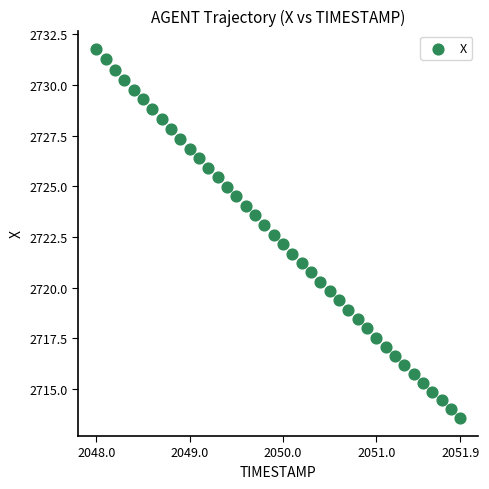

What is the range of Y values (max minus min)?

18.2